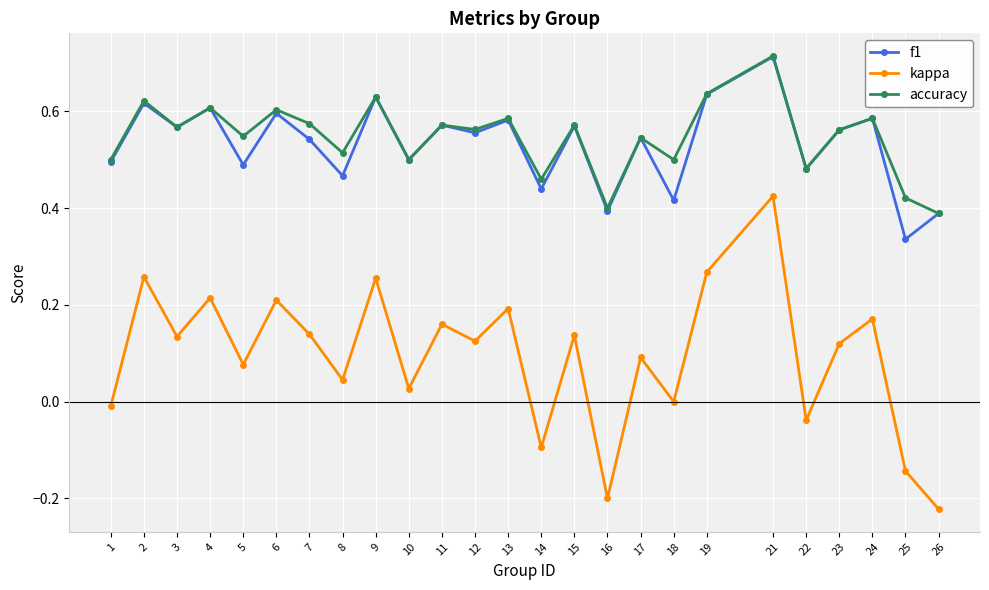

The value of f1 at 17 is 0.5. True or false?

True